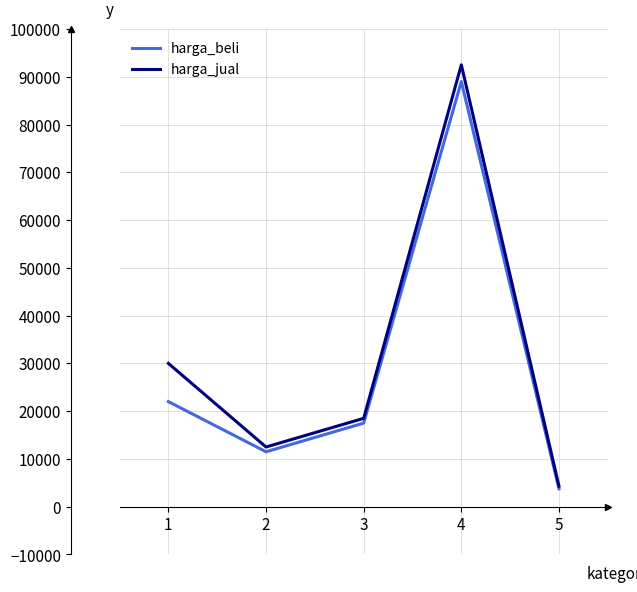

Which series has the largest range (max minus min)?

harga_jual